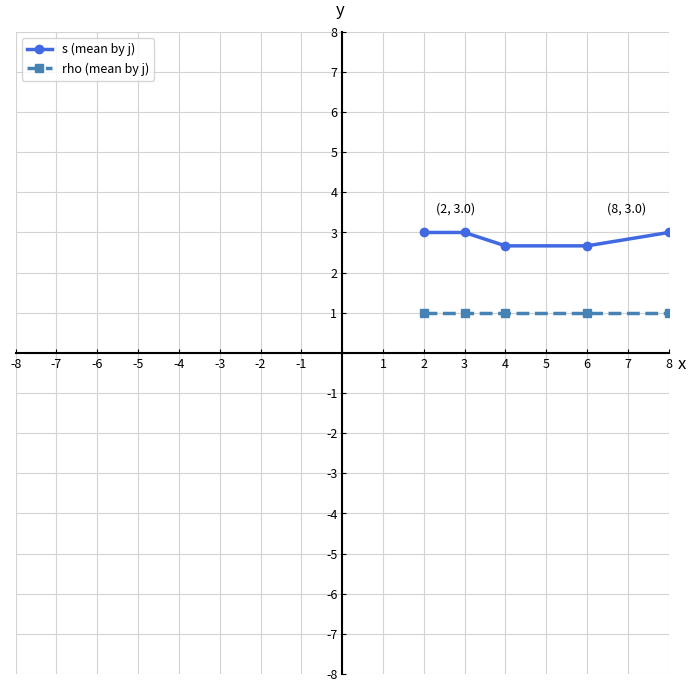

Is it true that s (mean by j) equals 3.0 at 8?

True